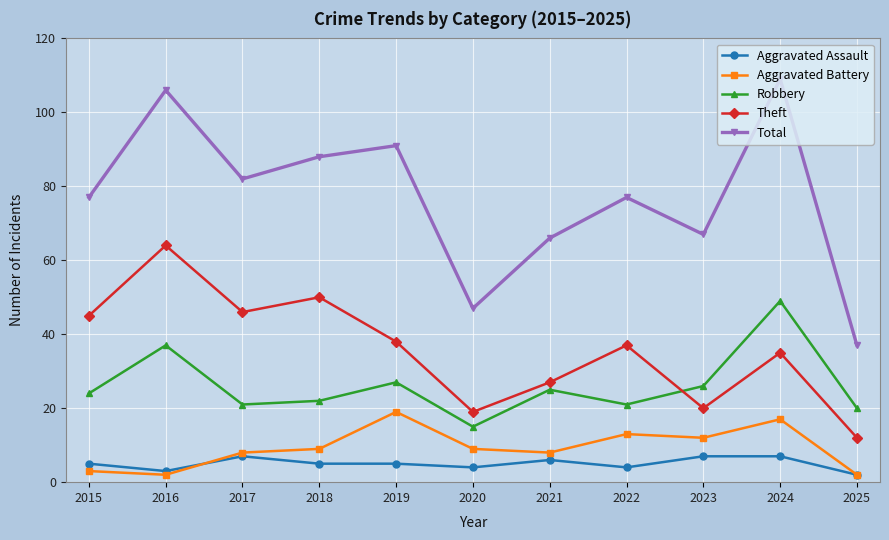

Rank the series at 2021 from highest to lowest value.

Total, Theft, Robbery, Aggravated Battery, Aggravated Assault